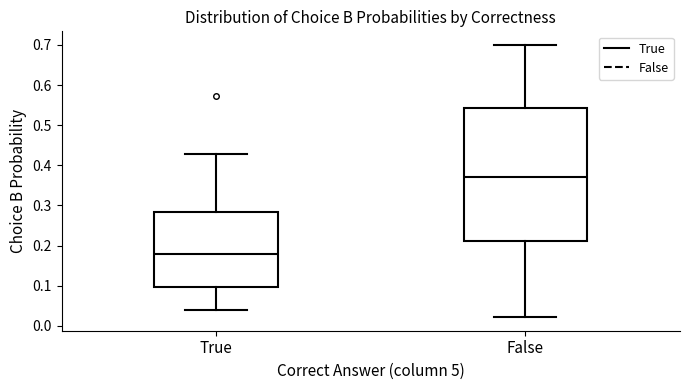

Reading left to right, transcribe this box plot: for each box, give where its median line is, the range the box spans, and where its two whiskers end, as read against the y-axis. The values are not printed on the chart, so give them approximately, as read against the axis.

True: median 0.18, box 0.10 to 0.28, whiskers 0.04 to 0.43
False: median 0.37, box 0.21 to 0.54, whiskers 0.02 to 0.70